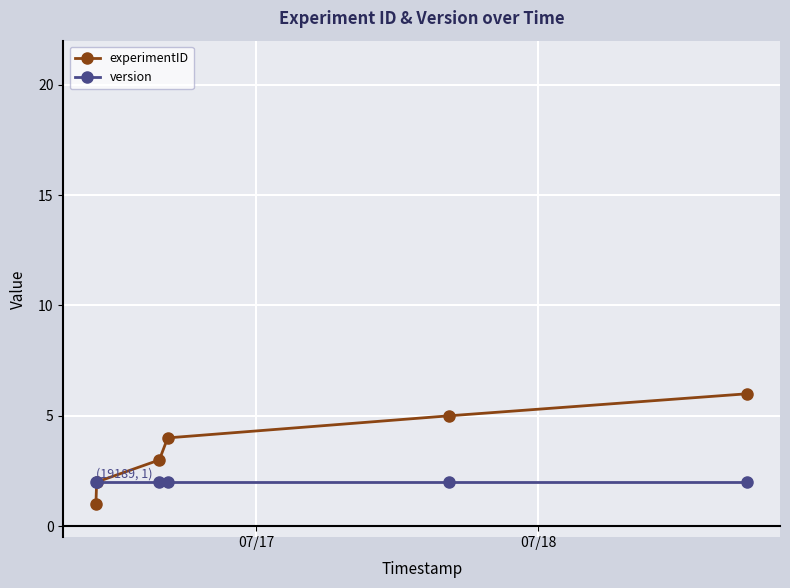

Reading left to right, transcribe all the data shown in this chart.

experimentID: 1	2	3	4	5	6
version: 2	2	2	2	2	2